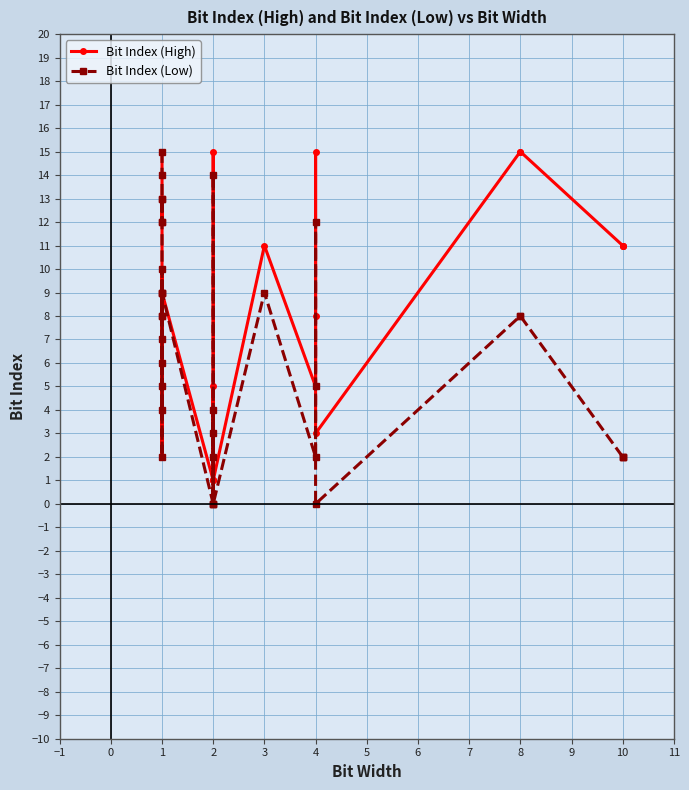

What is the sum of all Bit Index (Low) values?

229